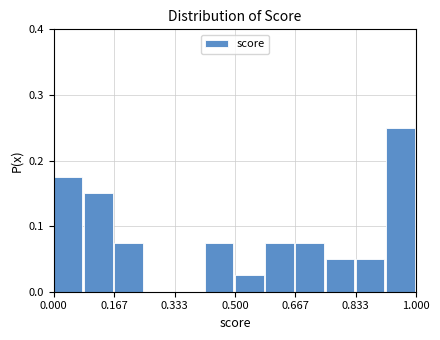

Reading left to right, list every bar in this chart as the range it spans on the x-axis followed by its height. Neither the bar edges nor the heights are printed on the chart, so give them approximately, as read against the axes.

0.00 to 0.08: 0.18
0.08 to 0.16: 0.15
0.16 to 0.26: 0.08
0.26 to 0.34: 0
0.34 to 0.42: 0
0.42 to 0.50: 0.08
0.50 to 0.58: 0.03
0.58 to 0.66: 0.08
0.66 to 0.76: 0.08
0.76 to 0.84: 0.05
0.84 to 0.92: 0.05
0.92 to 1.00: 0.25